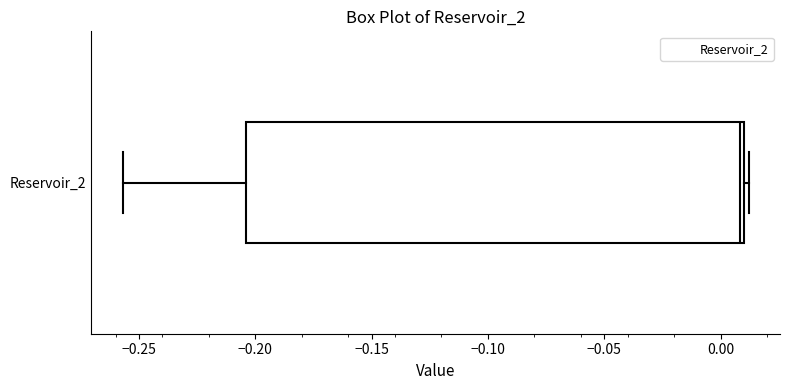

Where is the right edge of the box for Reservoir_2 on the x-axis? The values are not printed on the chart, so give them approximately, as read against the axis.

0.010